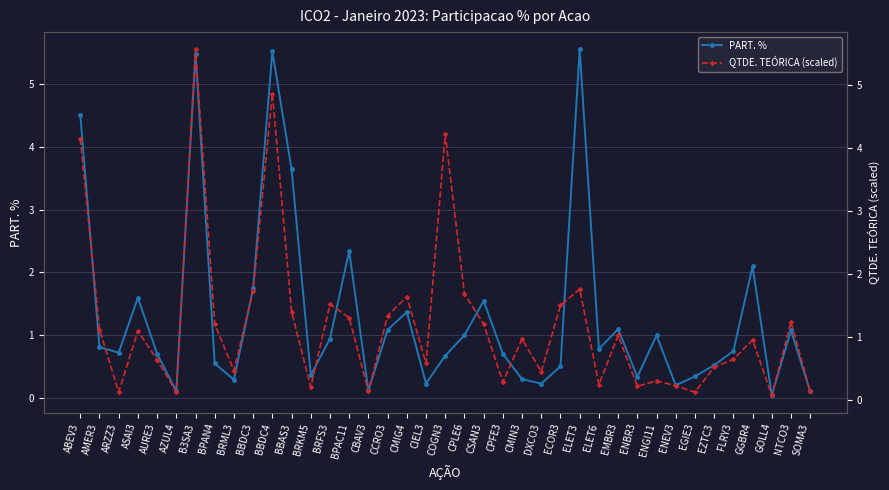

True or false: PART. % has more than 0 points higher than both neighbors.

True